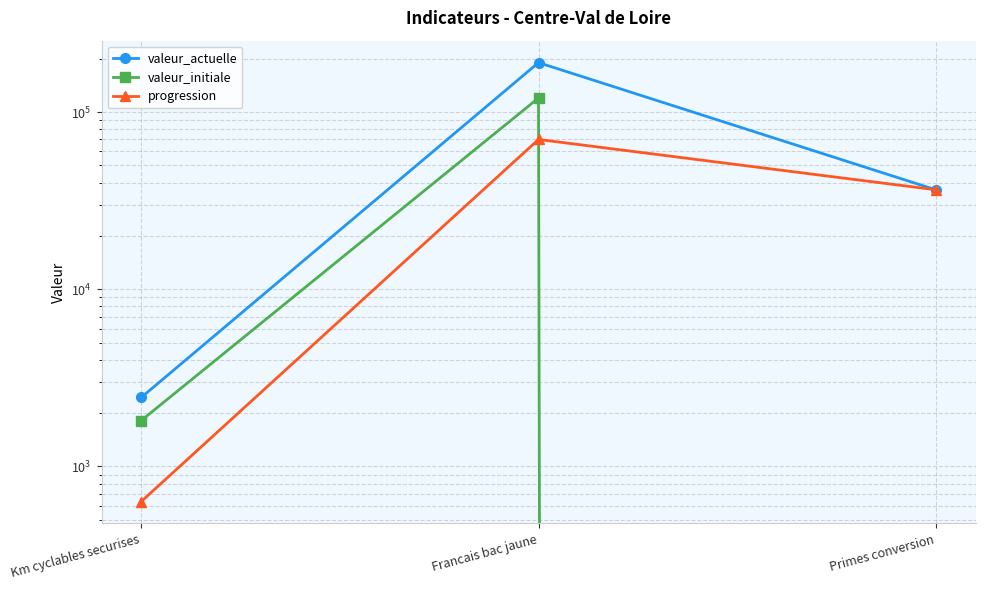

What is the sum of all valeur_actuelle values?

228849